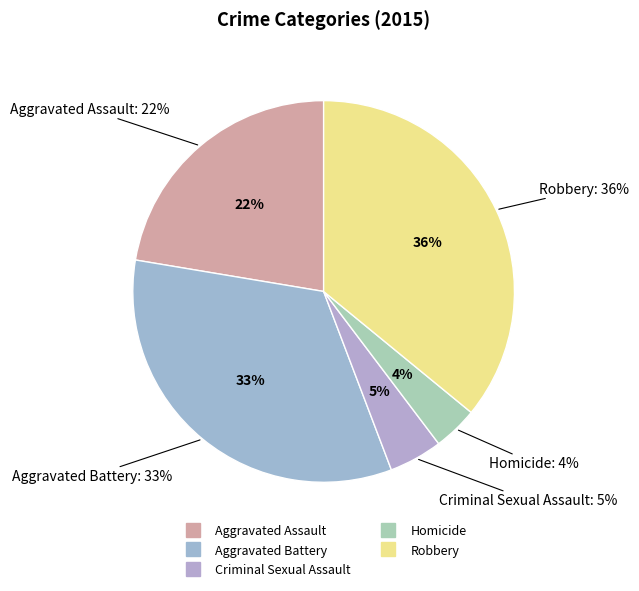

Which slice is the smallest?

Homicide